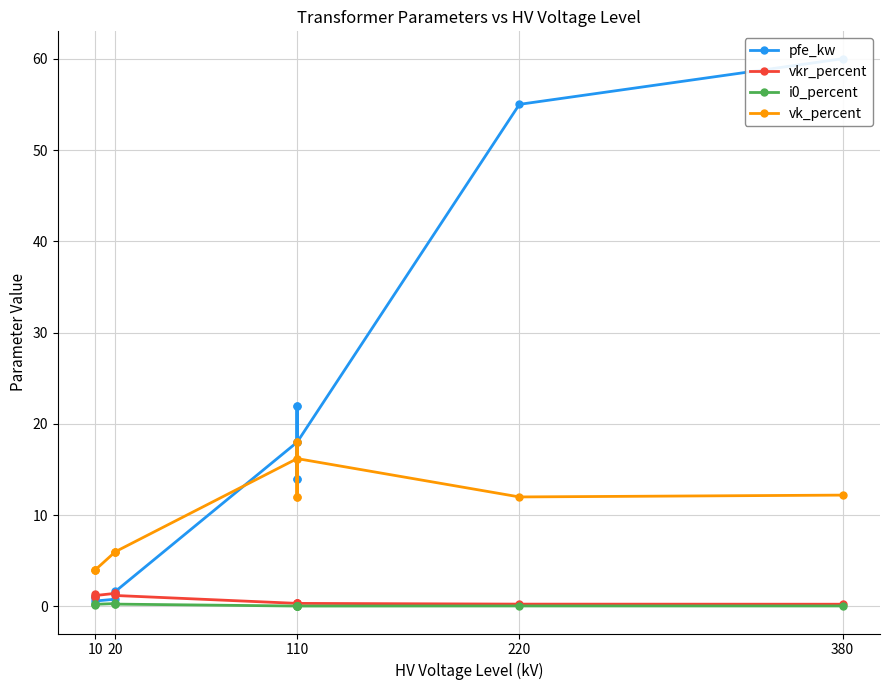

Reading left to right, extract all data points from this chart.

pfe_kw: 0.9	1.2	0.6	0.8	1.4	1.6	18.0	22.0	14.0	22.0	14.0	18.0	55.0	60.0
vkr_percent: 1.3	1.1	1.2	1.4	1.4	1.2	0.3	0.3	0.4	0.3	0.4	0.3	0.3	0.2
i0_percent: 0.2	0.2	0.2	0.3	0.3	0.3	0.1	0.0	0.1	0.0	0.1	0.1	0.1	0.1
vk_percent: 4.0	4.0	4.0	6.0	6.0	6.0	16.2	18.0	12.0	18.0	12.0	16.2	12.0	12.2